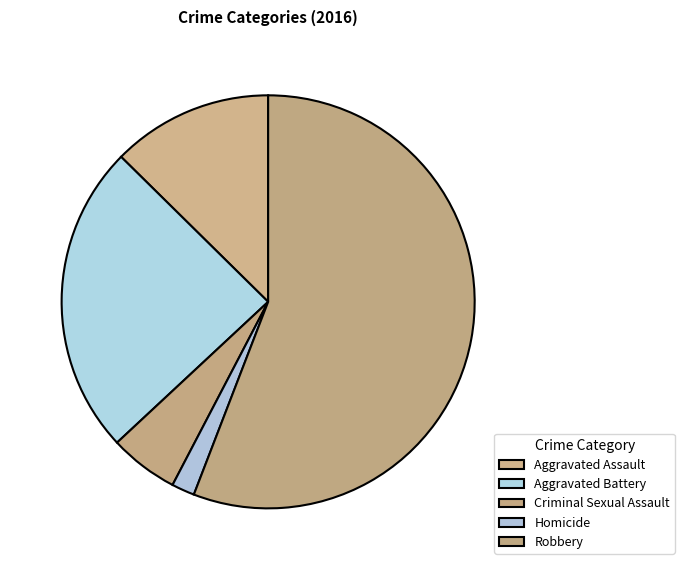

Which category accounts for the majority?

Robbery